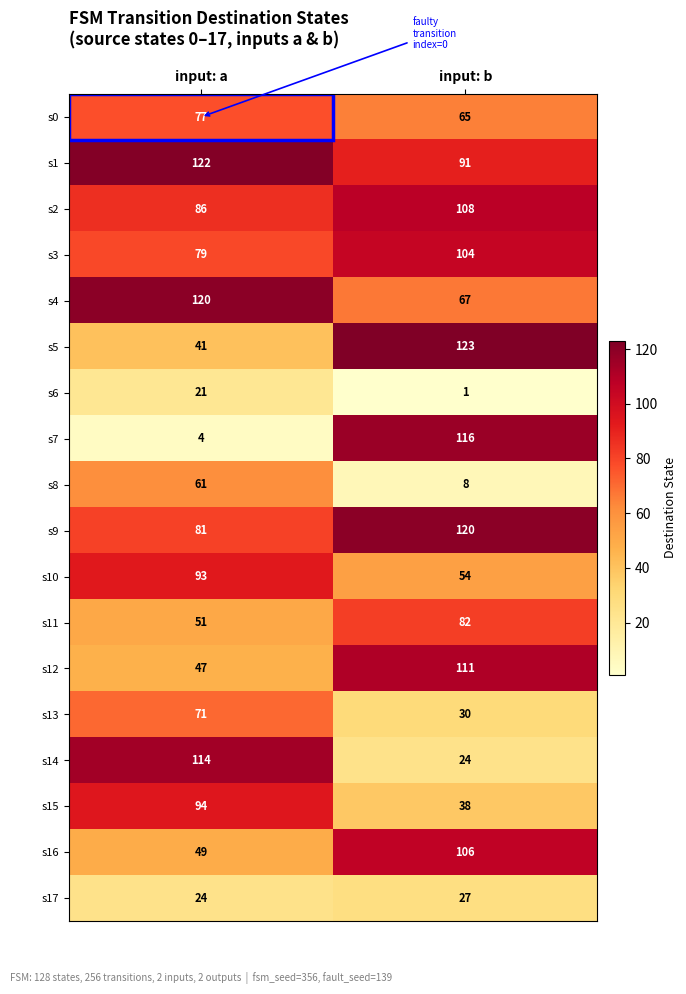

What is the difference between the highest and lowest values at input: a?

118